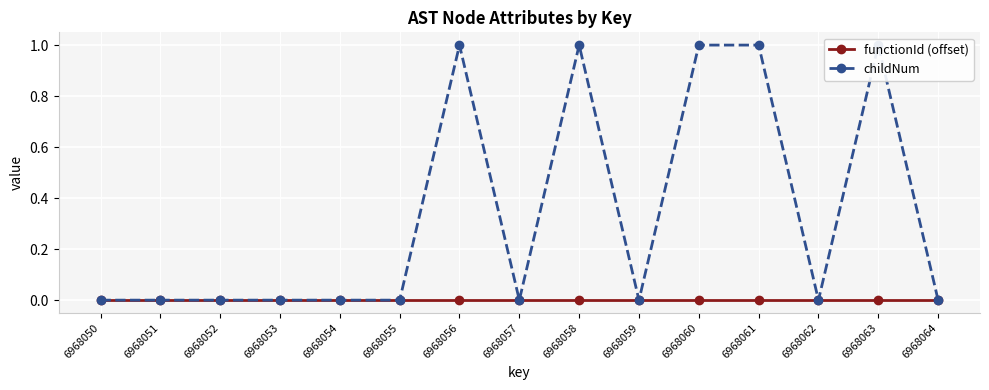

Is it true that childNum equals 0 at 6968062?

False